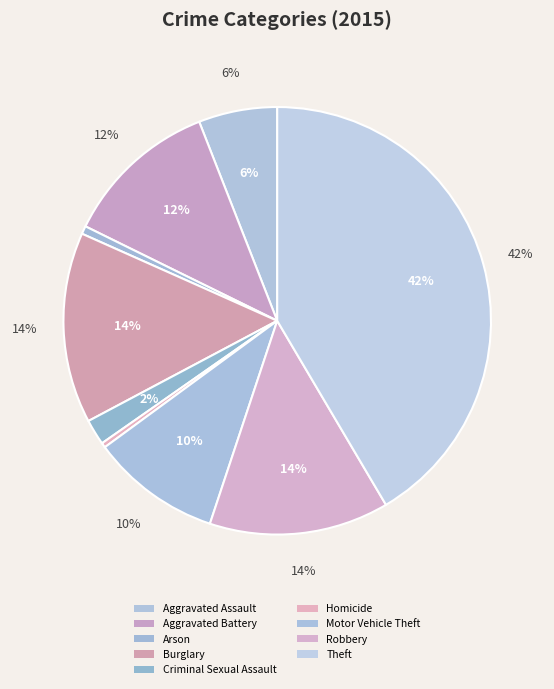

How many slices are in this pie chart?

9